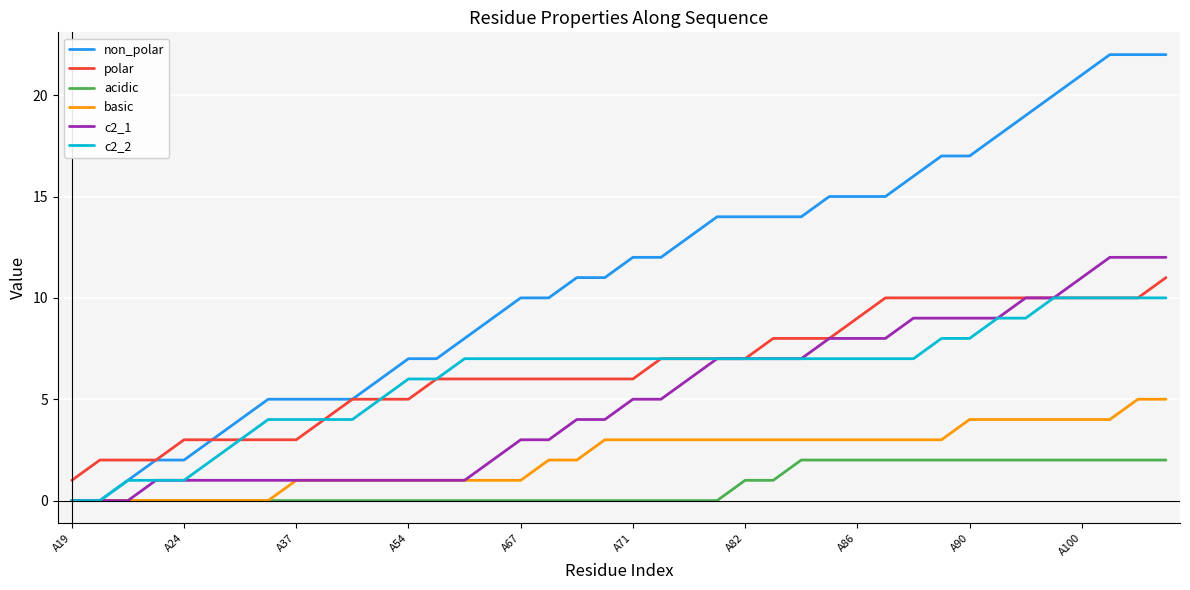

Which series has the widest spread of values?

non_polar